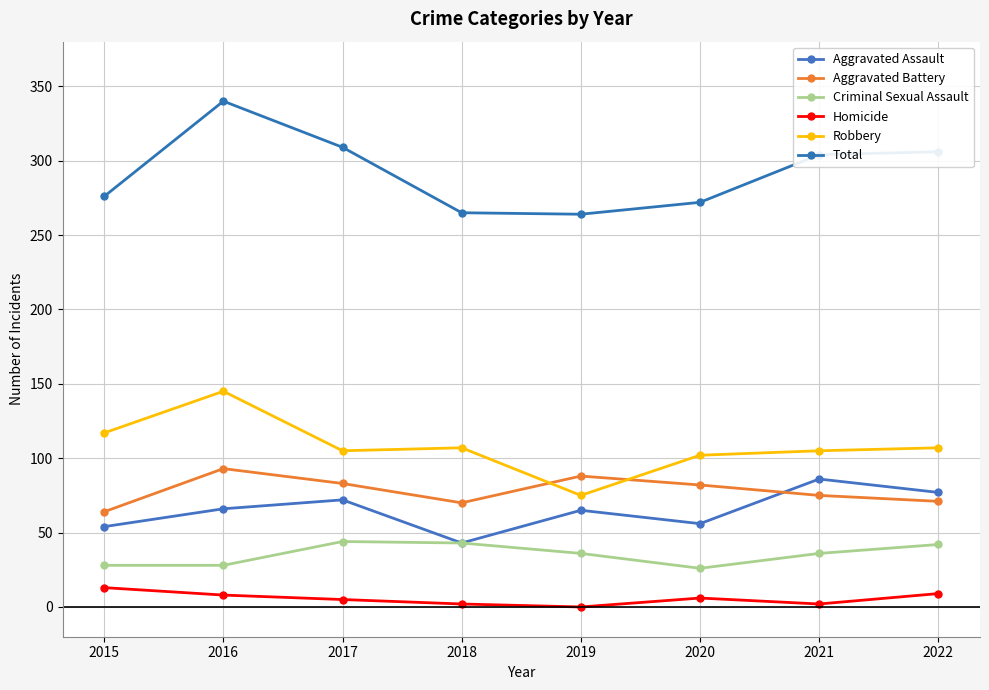

Which category has the lowest value in the Total series?

2019